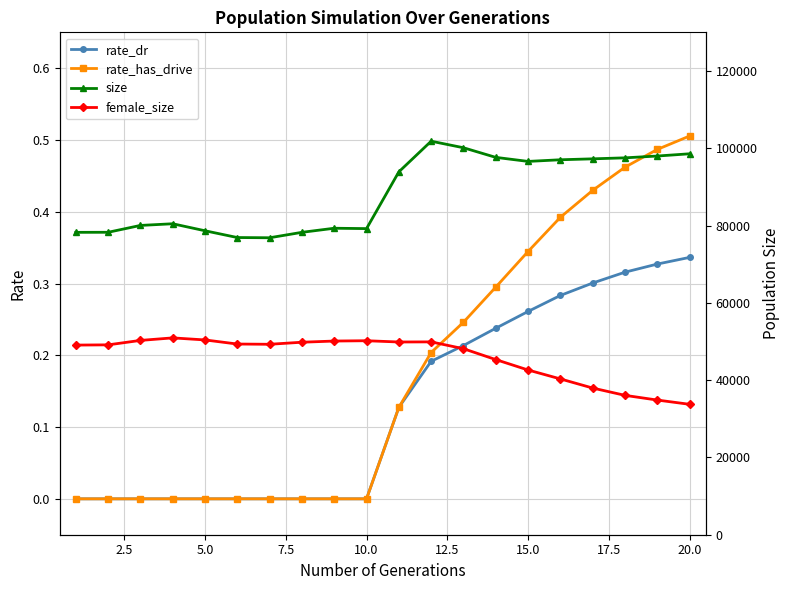

True or false: rate_dr has a value of -0.2 at 5.0.

False